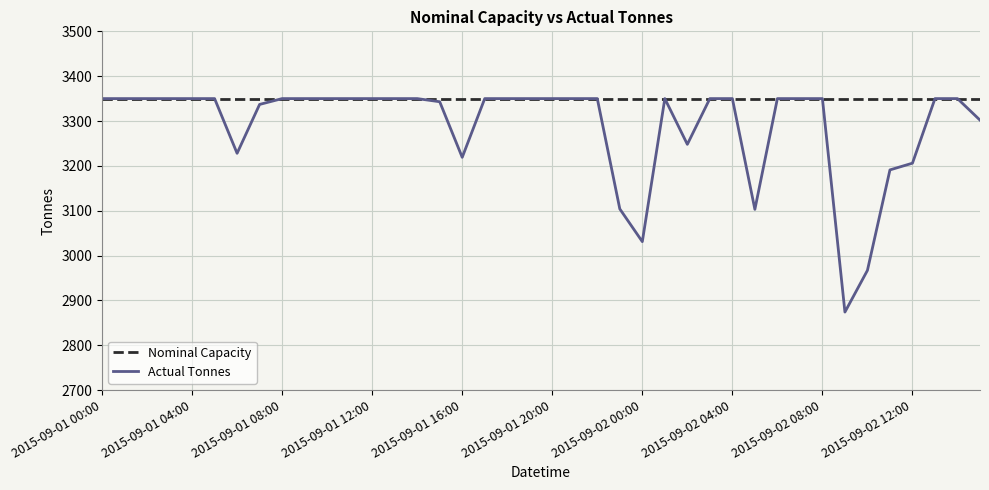

What is the smallest value displayed?

2874